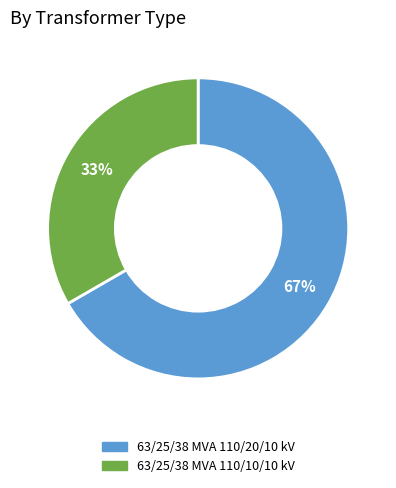

Combined, do 63/25/38 MVA 110/10/10 kV and 63/25/38 MVA 110/20/10 kV account for over 50%?

Yes